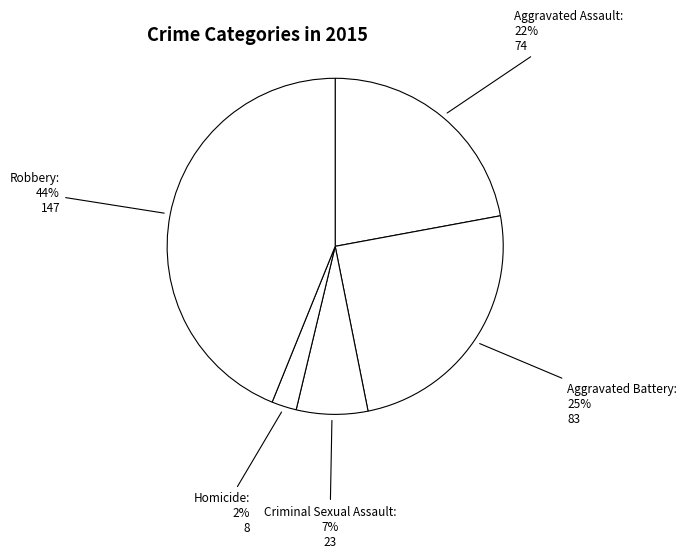

Is there a majority slice in this chart?

No